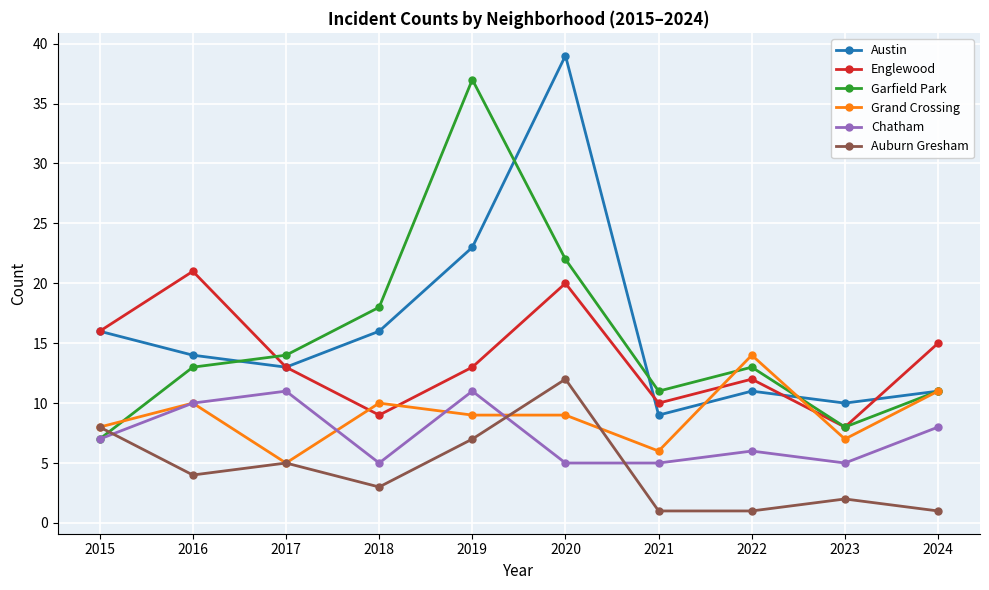

How many data points in Austin are less than 14?

5